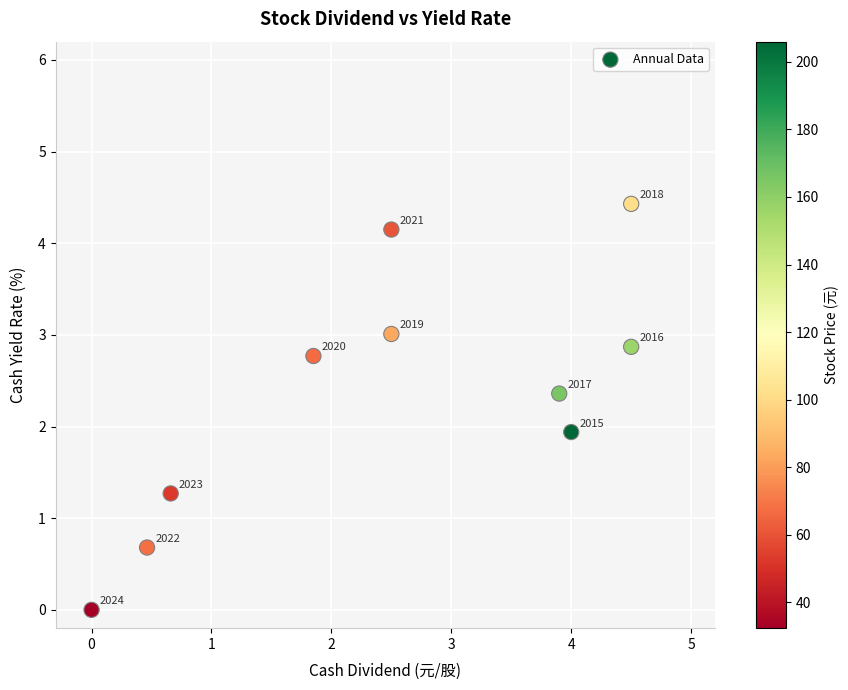

What is the average Y value?

2.3